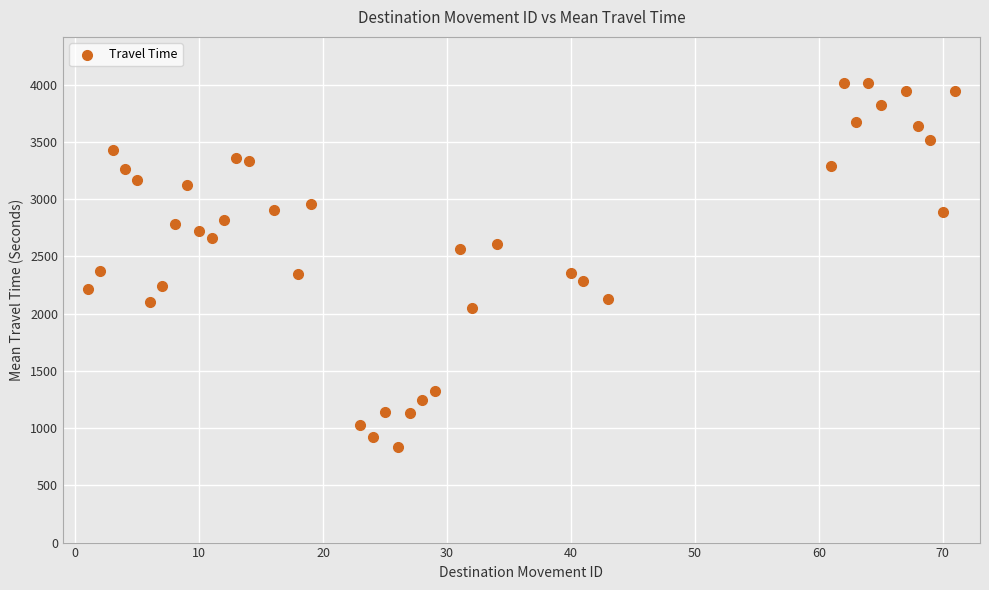

What is the range of X values (max minus min)?

70